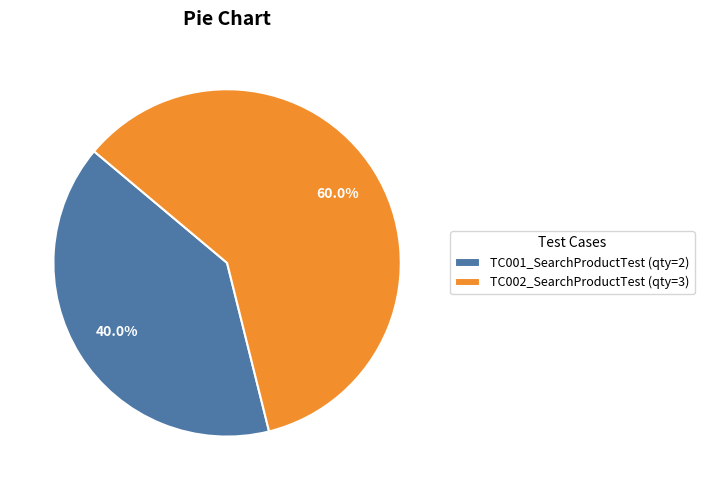

To the nearest percent, what is the average slice percentage?

50%